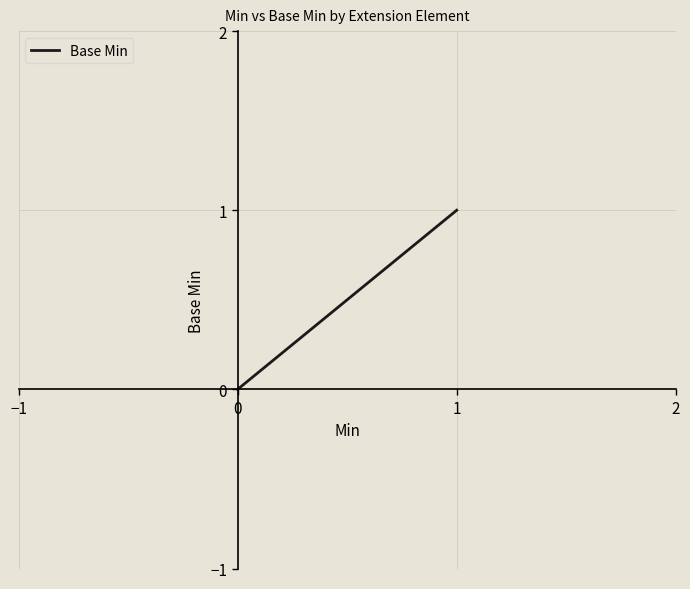

What is the maximum value shown in the chart?

1